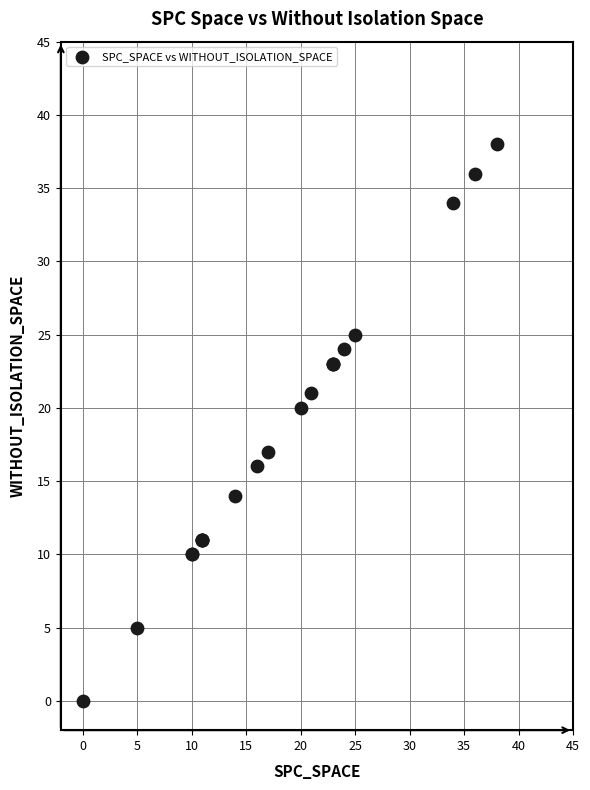

What Y value in the scatter plot is closest to 19?

20